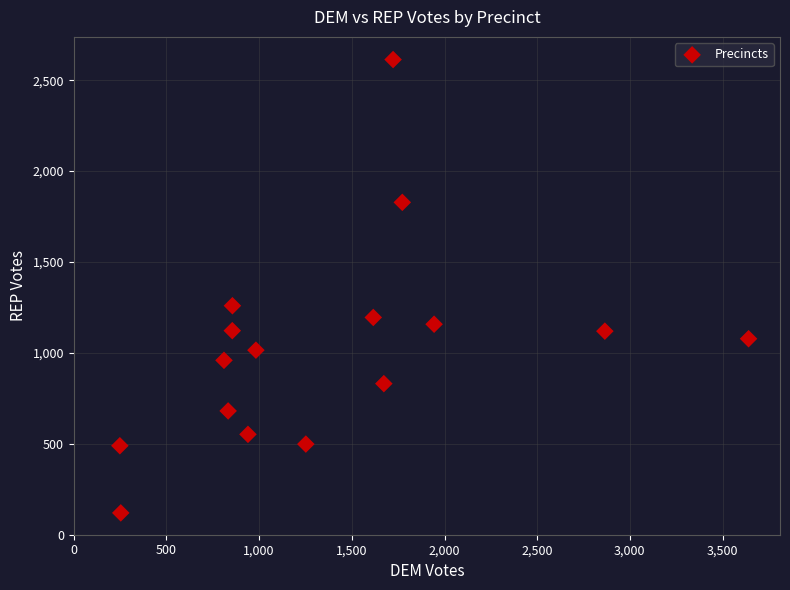

What is the range of Y values (max minus min)?

2493.5